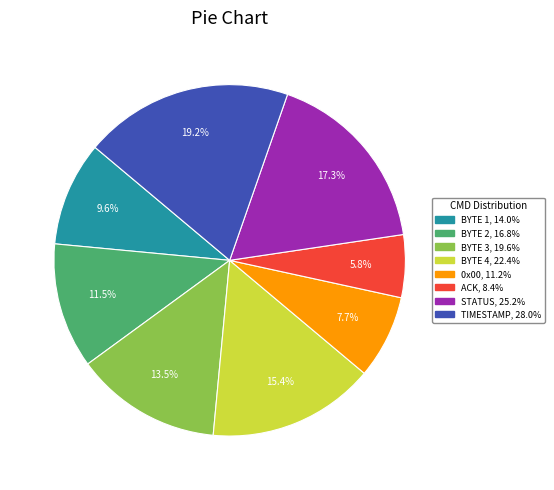

How much of the chart is everything except BYTE 1?

90.4%